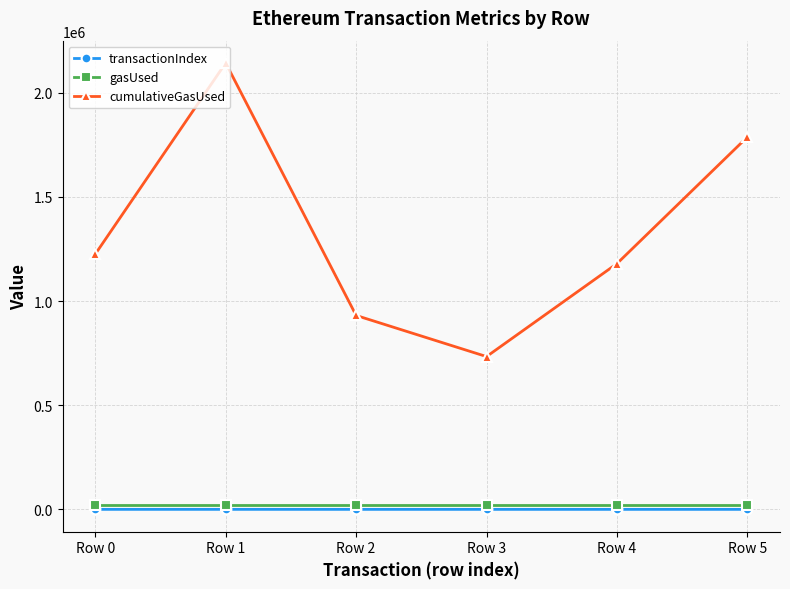

Count the cumulativeGasUsed values in the range 930742 to 1787361.

4